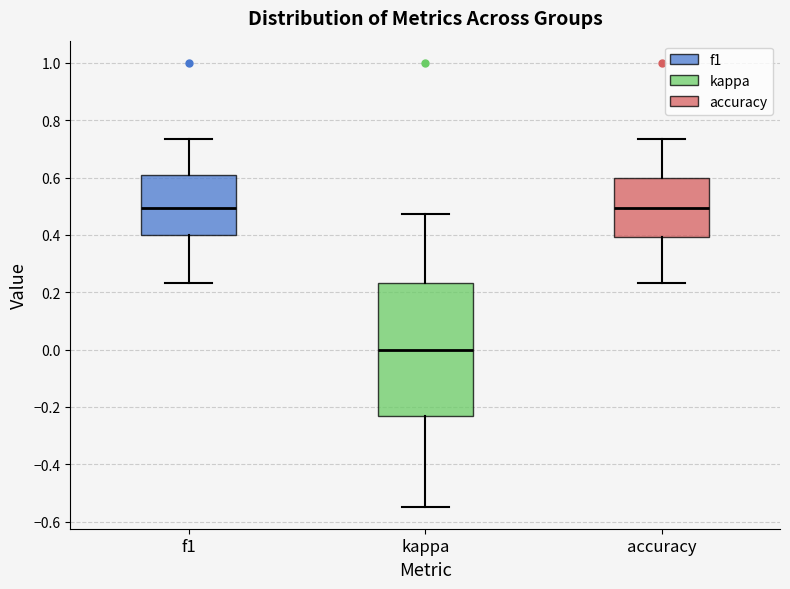

Where does the median line of the box for accuracy sit on the y-axis? The values are not printed on the chart, so give them approximately, as read against the axis.

0.50